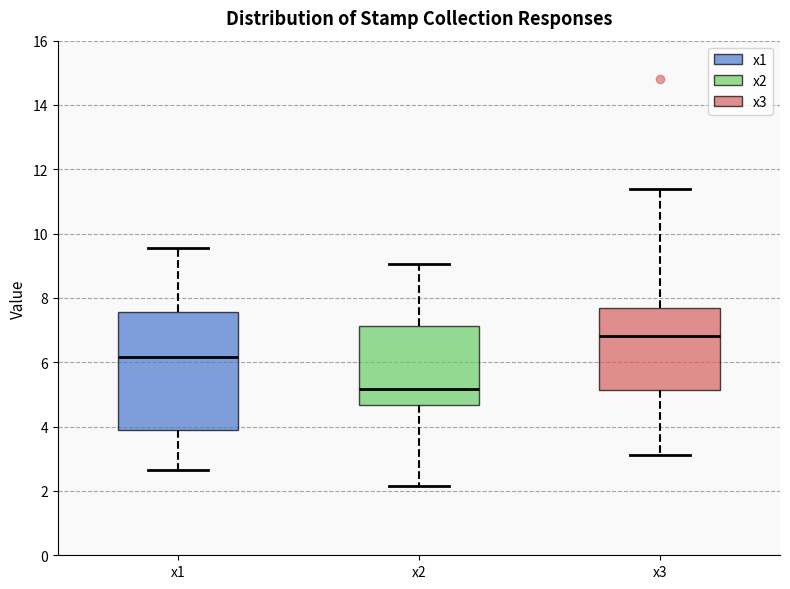

Reading left to right, transcribe this box plot: for each box, give where its median line is, the range the box spans, and where its two whiskers end, as read against the y-axis. The values are not printed on the chart, so give them approximately, as read against the axis.

x1: median 6.2, box 4.0 to 7.6, whiskers 2.6 to 9.6
x2: median 5.2, box 4.6 to 7.2, whiskers 2.2 to 9.0
x3: median 6.8, box 5.2 to 7.6, whiskers 3.2 to 11.4